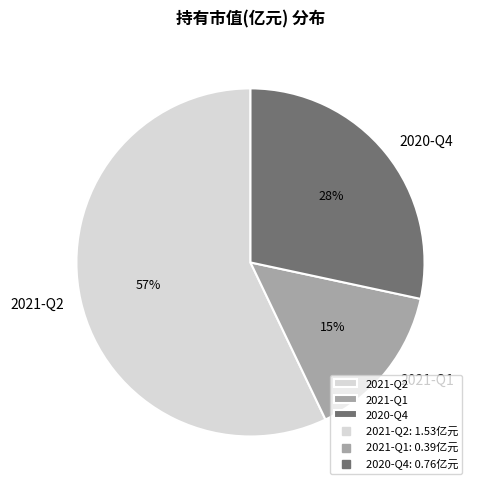

True or false: 2020-Q4 accounts for 28% of the total.

True